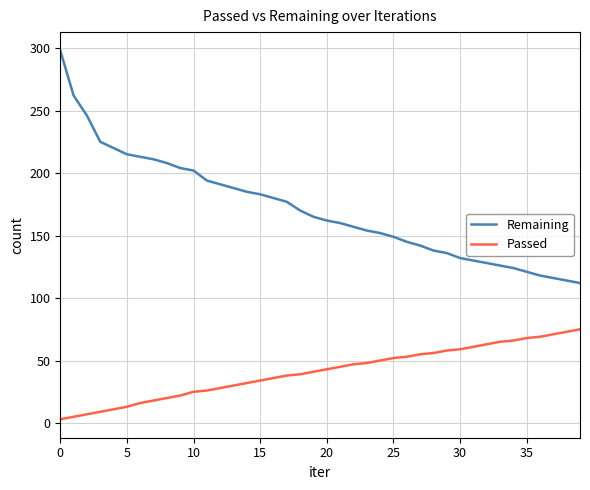

List the series in order of their overall mean, lowest first.

Passed, Remaining